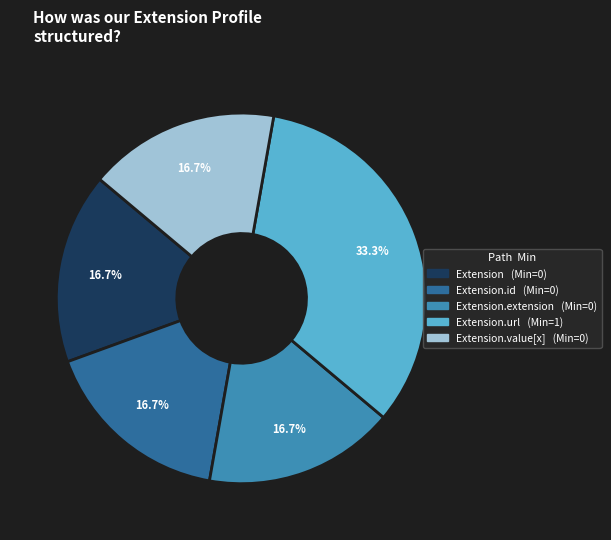

Is there any slice that represents more than half of the pie?

No